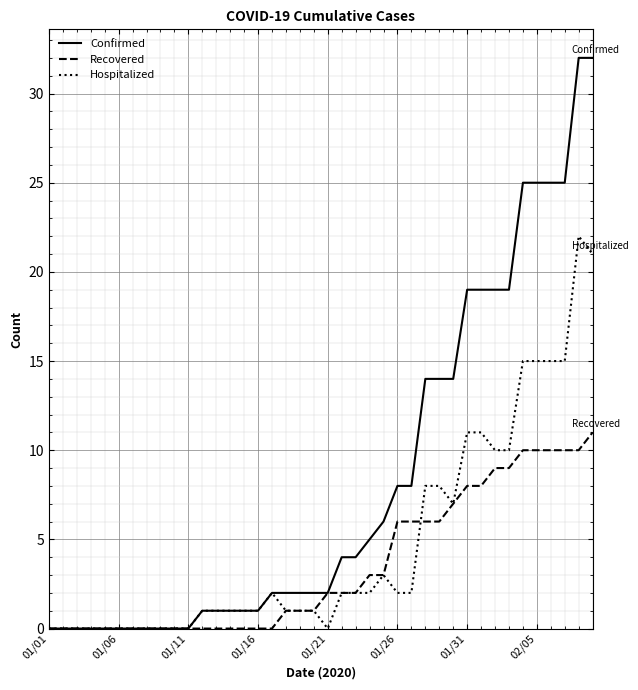

What is the maximum value shown in the chart?

32